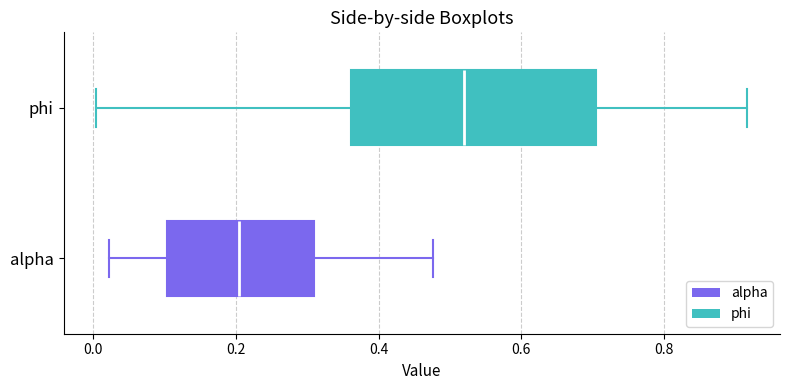

Reading bottom to top, read every box against the x-axis: the position of its median line, the range the box covers, and the ends of its whiskers. The values are not printed on the chart, so give them approximately, as read against the axis.

alpha: median 0.20, box 0.10 to 0.30, whiskers 0.02 to 0.48
phi: median 0.52, box 0.36 to 0.70, whiskers 0.00 to 0.92